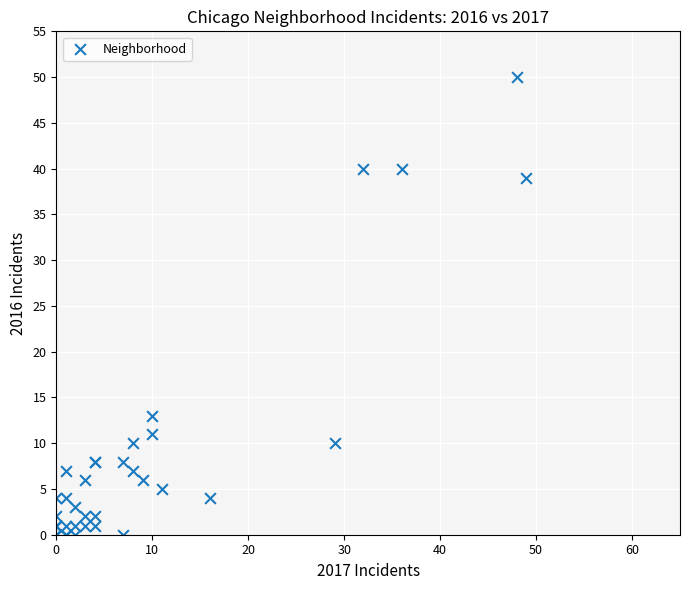

What Y value in the scatter plot is closest to 25?

13